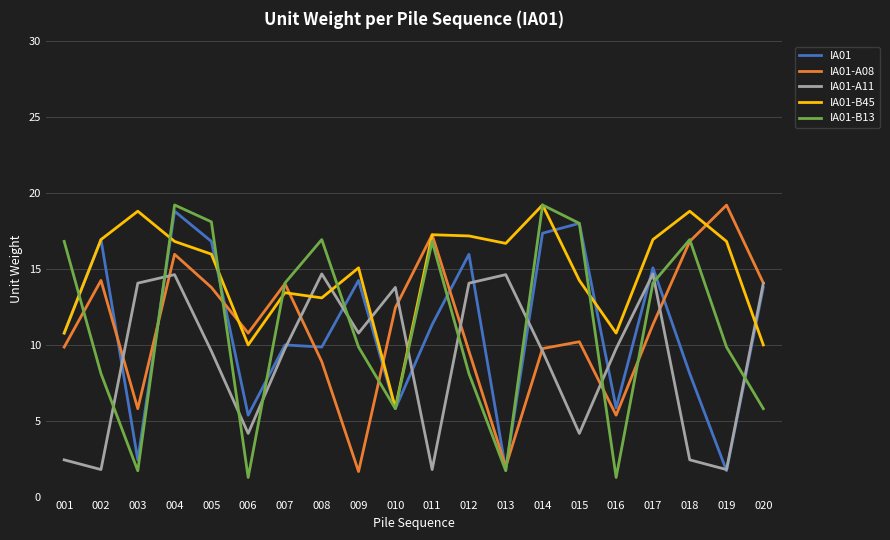

The value of IA01 at 011 is 17.6. True or false?

False